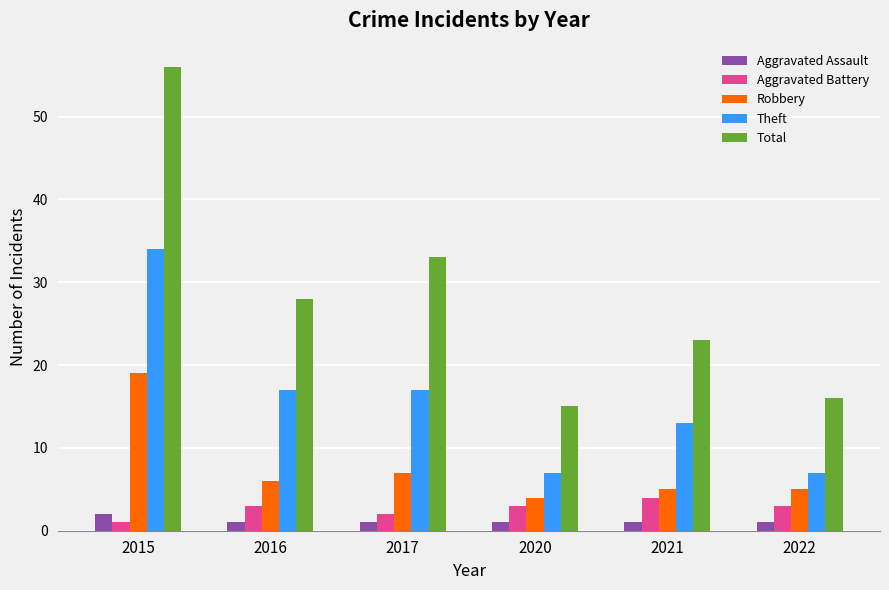

Which series has the widest spread of values?

Total